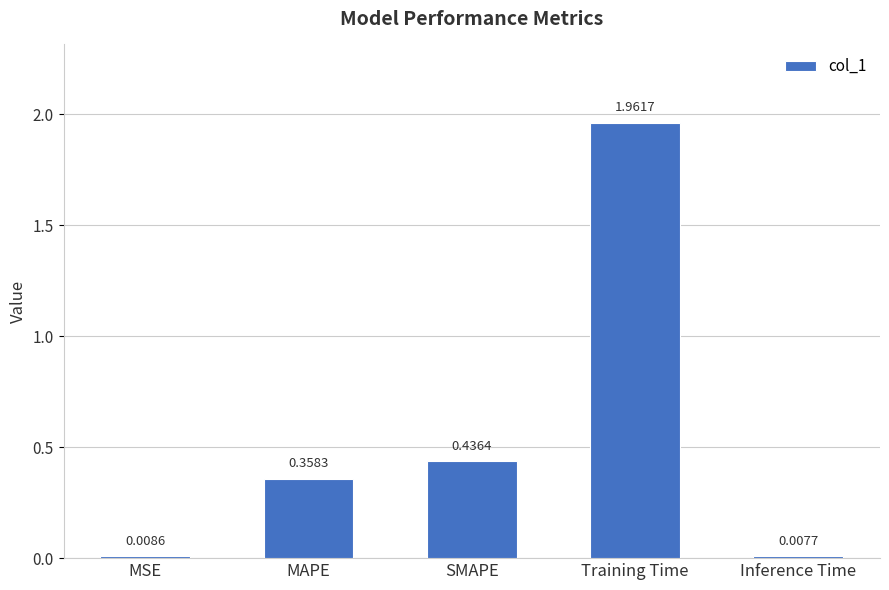

List the labels in order of value, largest first.

Training Time, SMAPE, MAPE, MSE, Inference Time